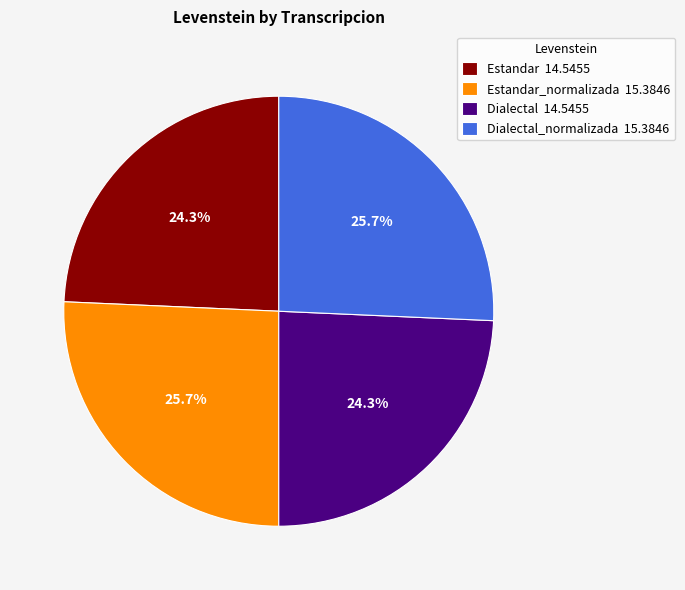

Which has a higher value, Estandar_normalizada 15.3846 or Estandar 14.5455?

Estandar_normalizada 15.3846